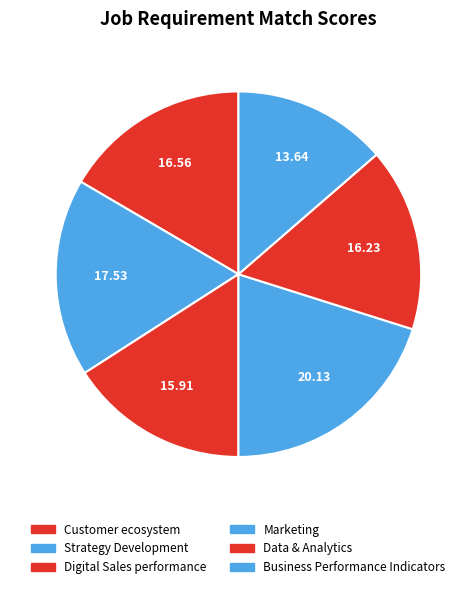

What is the largest slice in the pie chart?

Marketing